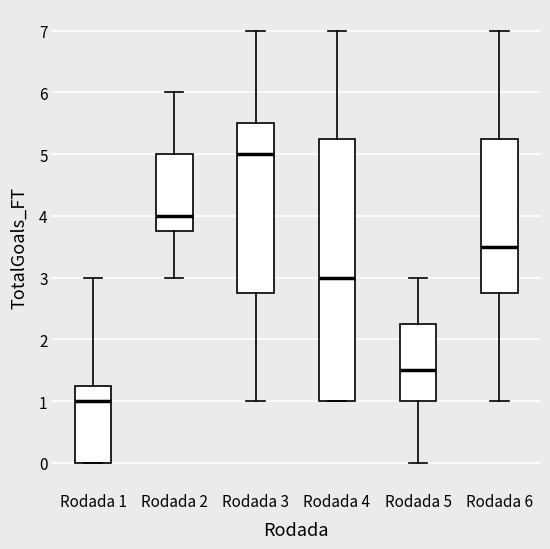

Reading left to right, transcribe this box plot: for each box, give where its median line is, the range the box spans, and where its two whiskers end, as read against the y-axis. The values are not printed on the chart, so give them approximately, as read against the axis.

Rodada 1: median 1.0, box 0.0 to 1.3, whiskers 0.0 to 3.0
Rodada 2: median 4.0, box 3.8 to 5.0, whiskers 3.0 to 6.0
Rodada 3: median 5.0, box 2.8 to 5.5, whiskers 1.0 to 7.0
Rodada 4: median 3.0, box 1.0 to 5.3, whiskers 1.0 to 7.0
Rodada 5: median 1.5, box 1.0 to 2.3, whiskers 0.0 to 3.0
Rodada 6: median 3.5, box 2.8 to 5.3, whiskers 1.0 to 7.0